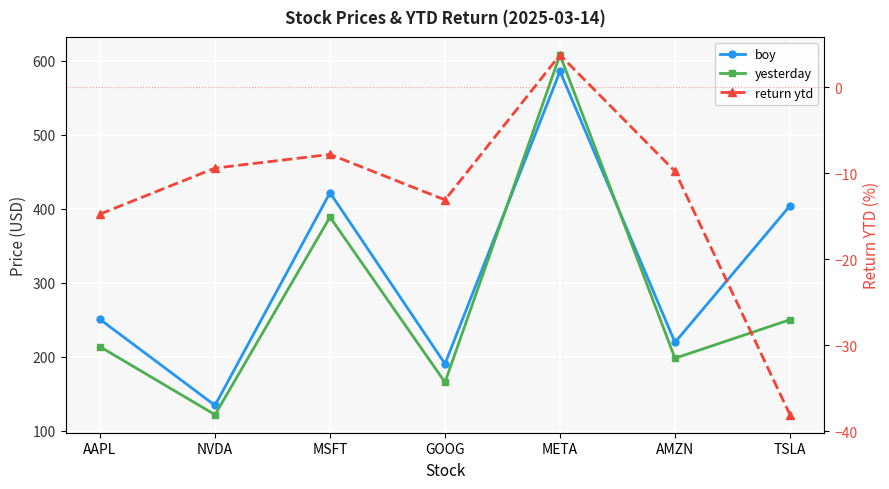

Where do yesterday and boy first cross each other?

GOOG and META